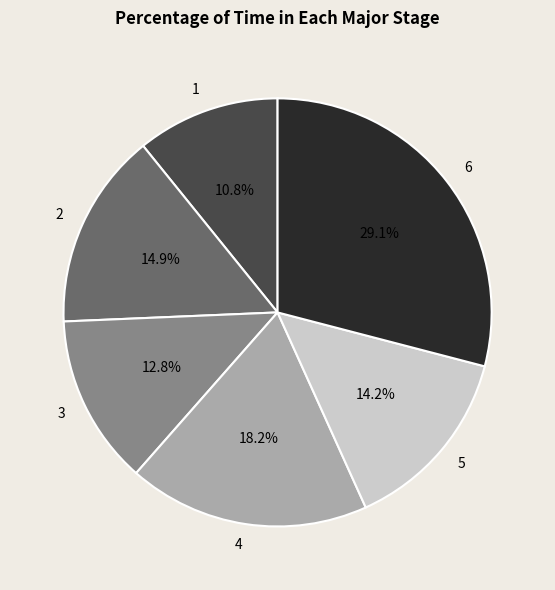

Which category has the biggest portion of the pie?

6